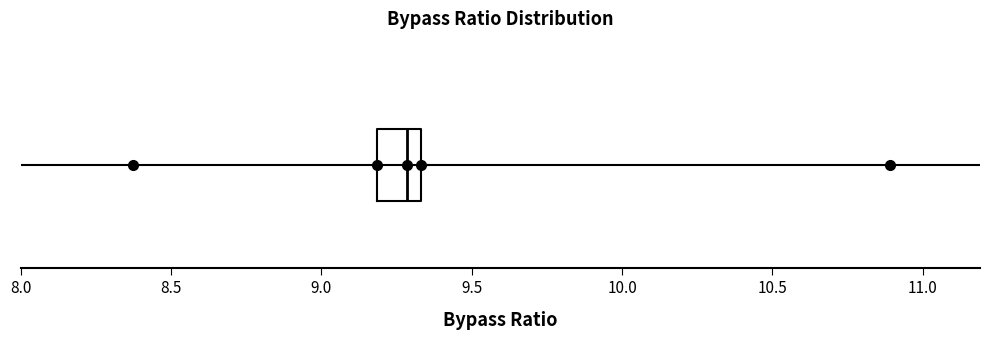

Transcribe this box plot: give where the median line is, the range the box spans, and where the two whiskers end, as read against the x-axis. The values are not printed on the chart, so give them approximately, as read against the axis.

median 9.30, box 9.20 to 9.35, whiskers 9.20 to 9.35 (just right of the box's right edge)